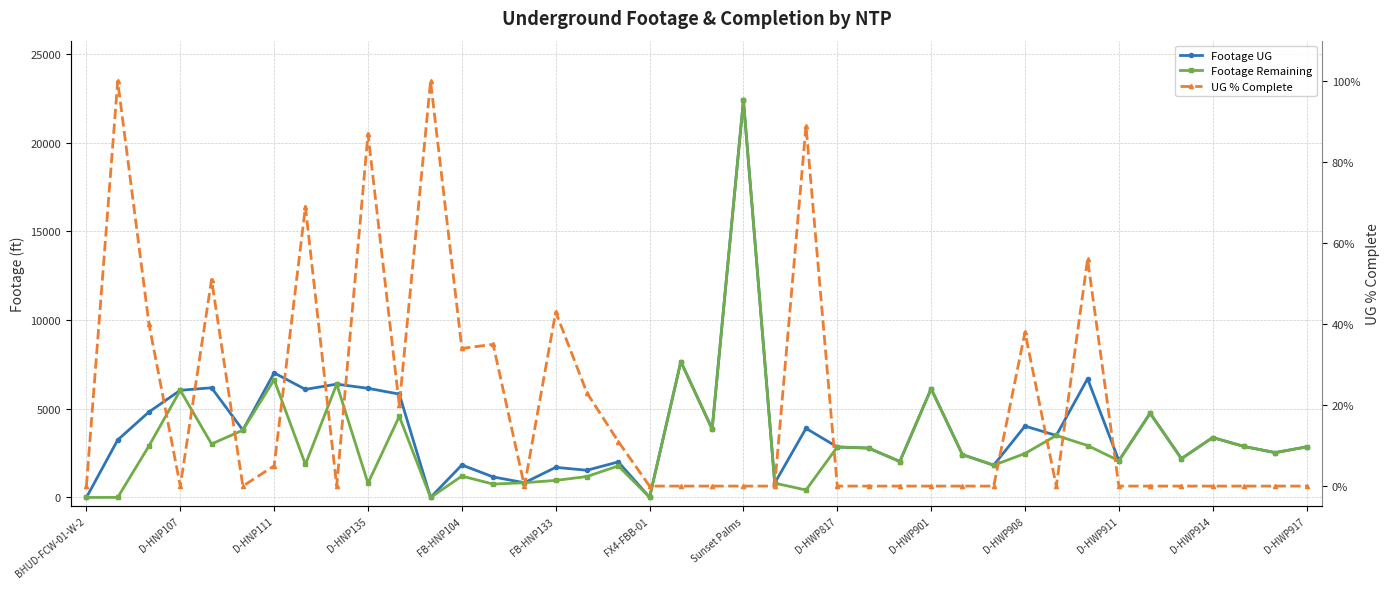

List the series in order of their overall mean, highest first.

Footage UG, Footage Remaining, UG % Complete